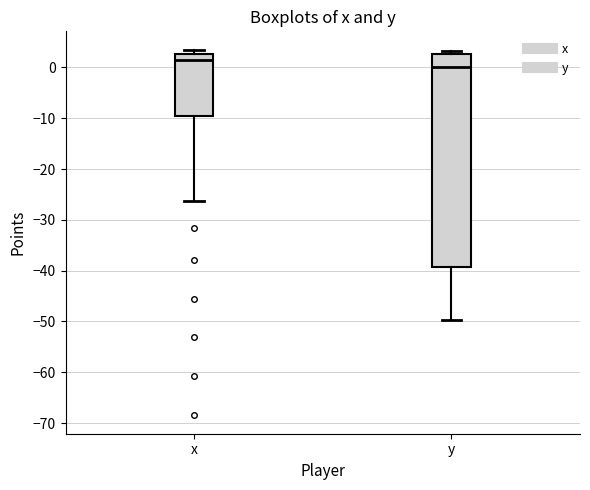

Comparing the boxes themselves (not the whiskers), which one is the tallest?

y